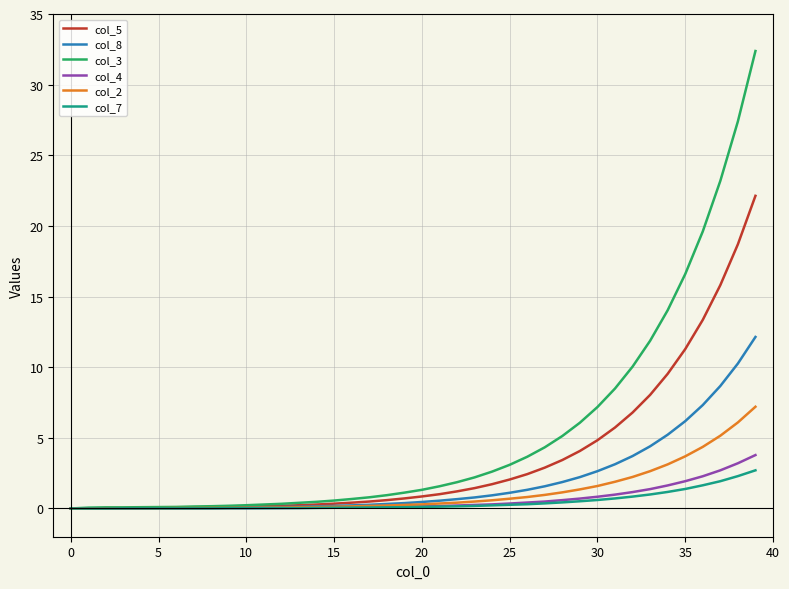

What is the greatest value displayed?

32.4